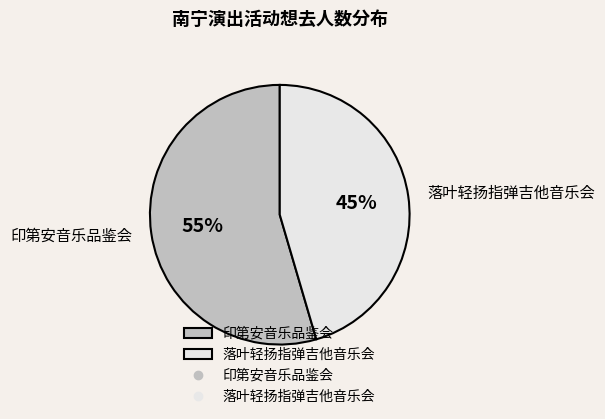

Do 印第安音乐品鉴会 and 落叶轻扬指弹吉他音乐会 together represent more than half of the pie?

Yes